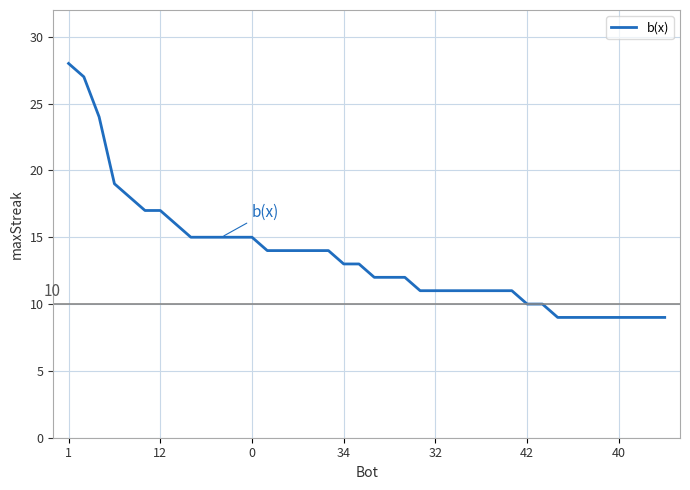

What is the greatest value displayed?

28